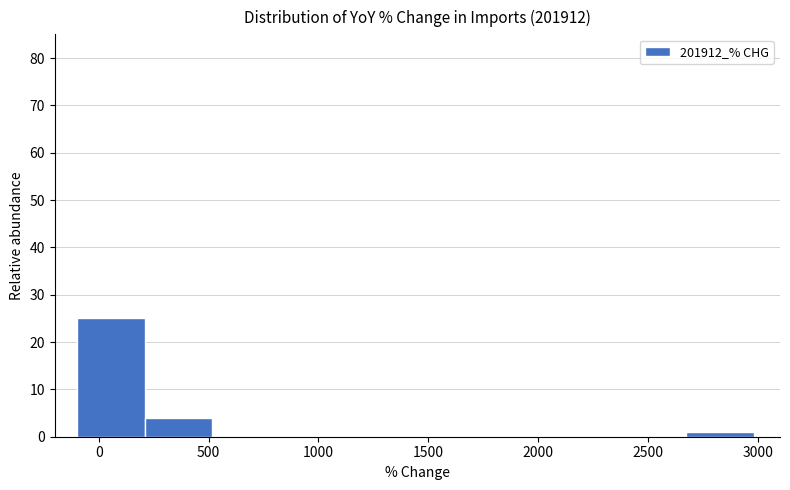

Reading left to right, list every bar in this chart as the range it spans on the x-axis followed by its height. Neither the bar edges nor the heights are printed on the chart, so give them approximately, as read against the axes.

-100 to 200: 25
200 to 500: 4
500 to 800: 0
800 to 1150: 0
1150 to 1450: 0
1450 to 1750: 0
1750 to 2050: 0
2050 to 2350: 0
2350 to 2650: 0
2650 to 3000: 1